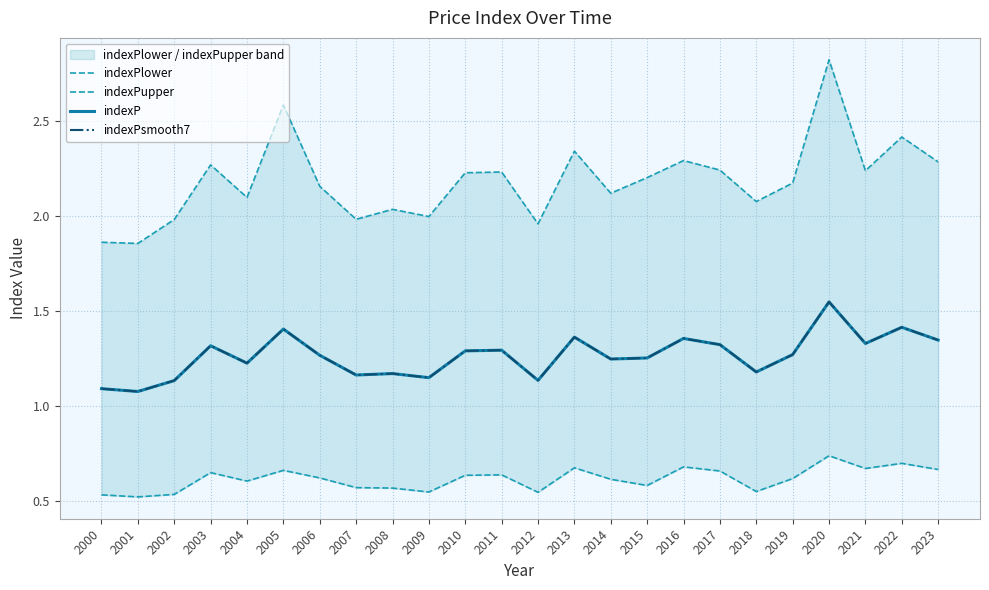

Rank the categories by indexPsmooth7 value from lowest to highest.

2001, 2000, 2002, 2012, 2009, 2007, 2008, 2018, 2004, 2014, 2015, 2006, 2019, 2010, 2011, 2003, 2017, 2021, 2023, 2016, 2013, 2005, 2022, 2020